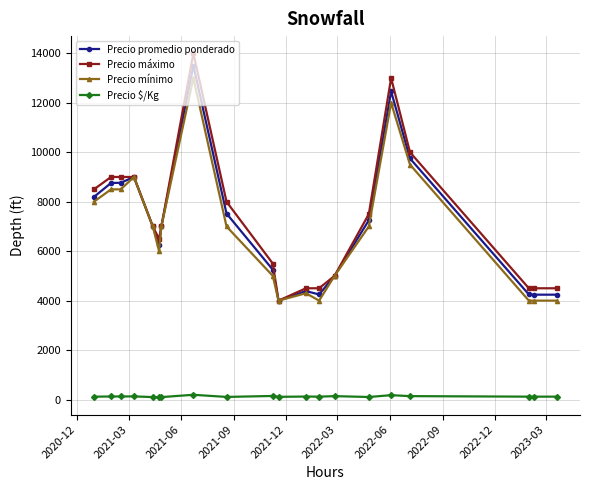

Which series has the widest spread of values?

Precio máximo